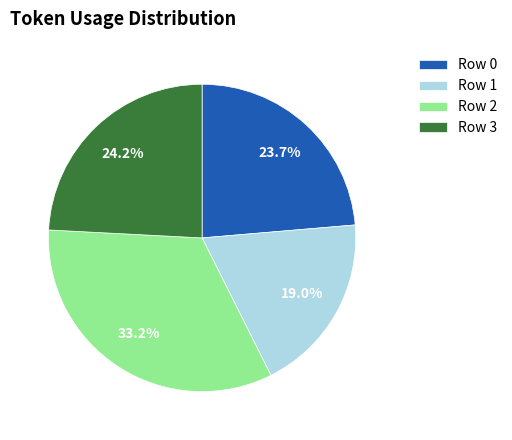

How many slices are in this pie chart?

4